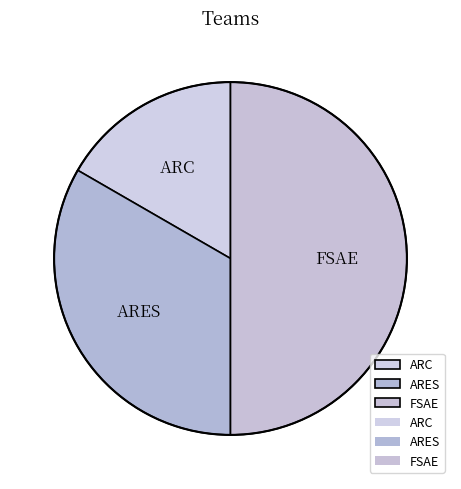

The ARES slice represents 24% of the pie. True or false?

False